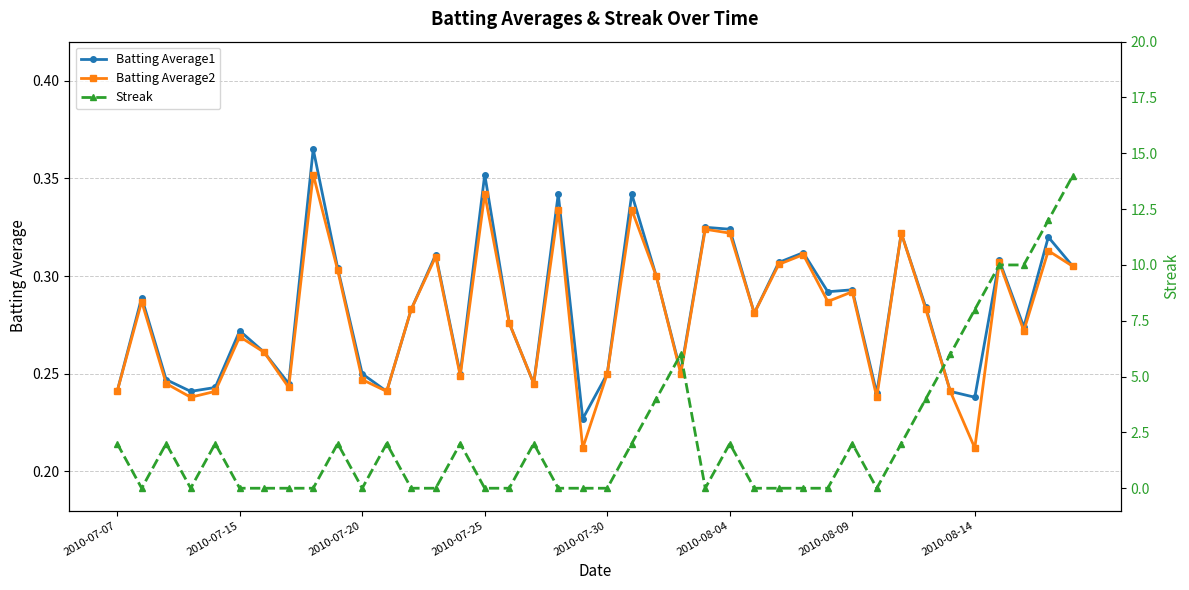

Reading left to right, what are all the values shown in this chart?

Batting Average1: 0.2	0.3	0.2	0.2	0.2	0.3	0.3	0.2	0.4	0.3	0.2	0.2	0.3	0.3	0.2	0.4	0.3	0.2	0.3	0.2	0.2	0.3	0.3	0.3	0.3	0.3	0.3	0.3	0.3	0.3	0.3	0.2	0.3	0.3	0.2	0.2	0.3	0.3	0.3	0.3
Batting Average2: 0.2	0.3	0.2	0.2	0.2	0.3	0.3	0.2	0.4	0.3	0.2	0.2	0.3	0.3	0.2	0.3	0.3	0.2	0.3	0.2	0.2	0.3	0.3	0.2	0.3	0.3	0.3	0.3	0.3	0.3	0.3	0.2	0.3	0.3	0.2	0.2	0.3	0.3	0.3	0.3
Streak: 2.0	0.0	2.0	0.0	2.0	0.0	0.0	0.0	0.0	2.0	0.0	2.0	0.0	0.0	2.0	0.0	0.0	2.0	0.0	0.0	0.0	2.0	4.0	6.0	0.0	2.0	0.0	0.0	0.0	0.0	2.0	0.0	2.0	4.0	6.0	8.0	10.0	10.0	12.0	14.0